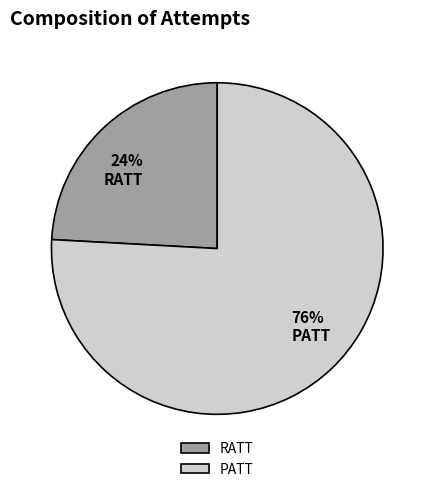

How many slices are in this pie chart?

2